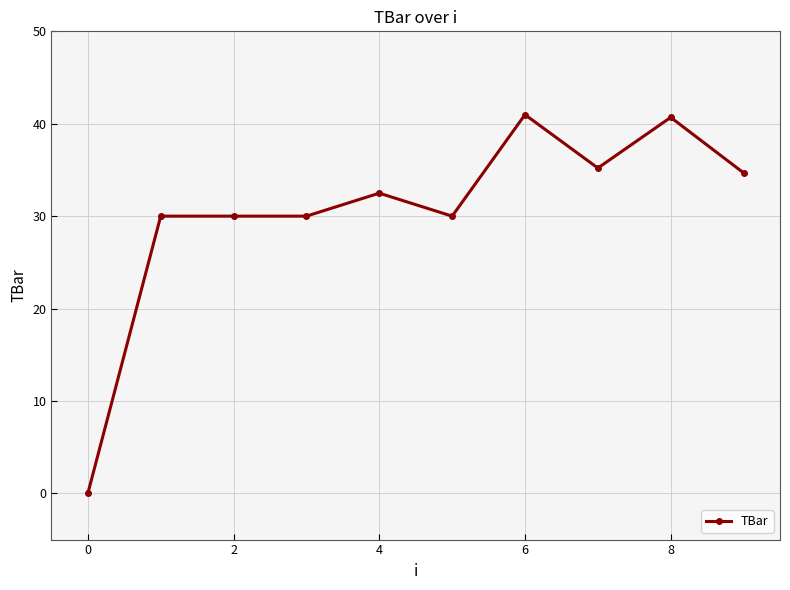

What is the difference between the maximum and second lowest values?

11.0